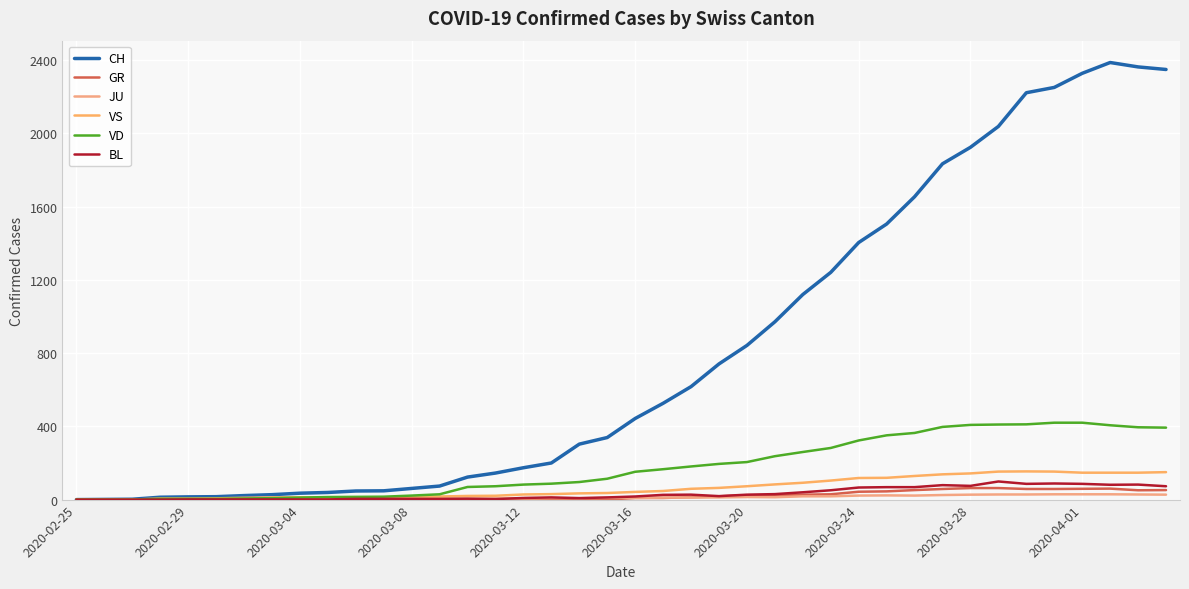

True or false: GR and CH cross at least once.

False